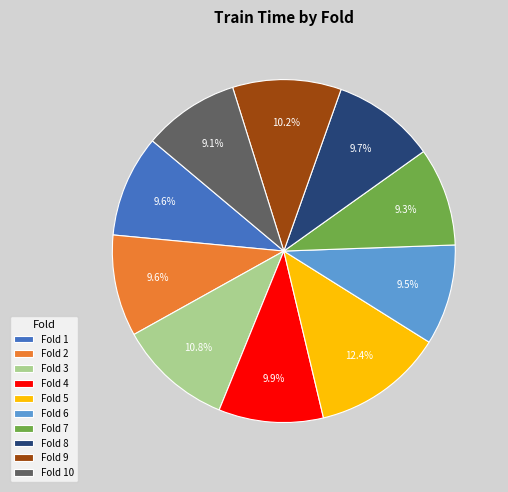

Does Fold 7 represent more than half of the total?

No